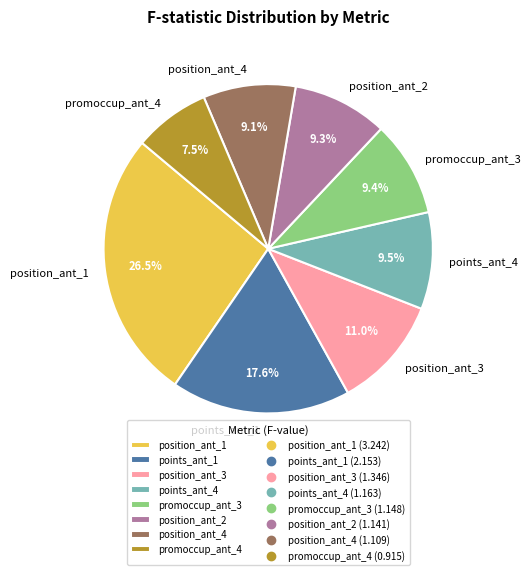

What is the largest slice in the pie chart?

position_ant_1